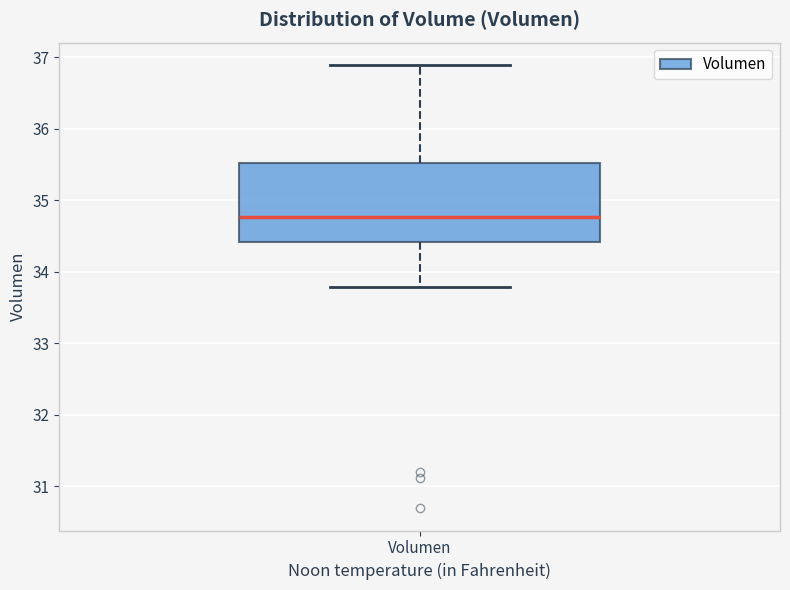

Where is the lower edge of the box for Volumen on the y-axis? The values are not printed on the chart, so give them approximately, as read against the axis.

34.4